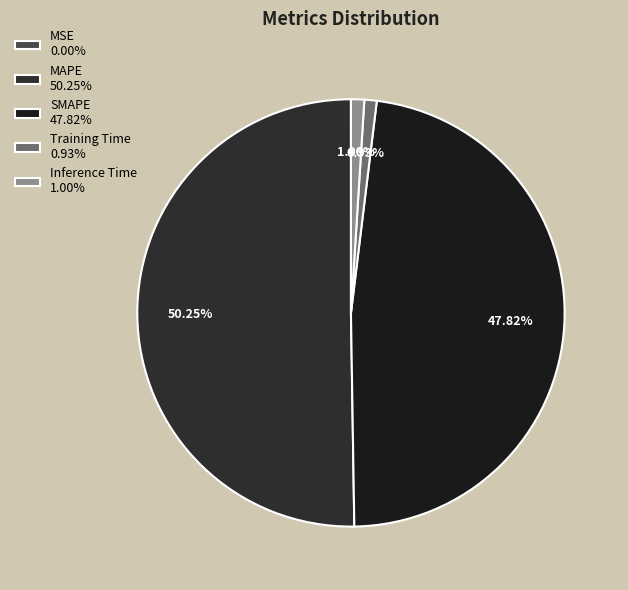

Rank the categories by value from lowest to highest.

MSE, Training Time, Inference Time, SMAPE, MAPE